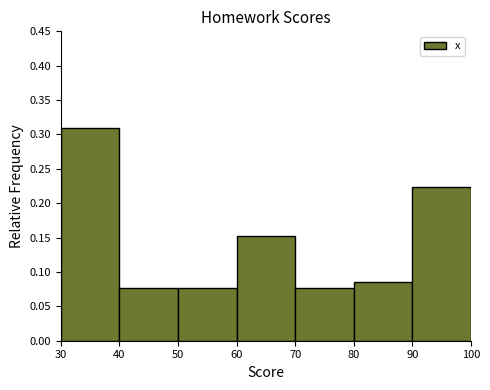

What is the height of the bar covering 50 to 60 on the x-axis? The values are not printed on the chart, so give them approximately, as read against the axis.

0.075